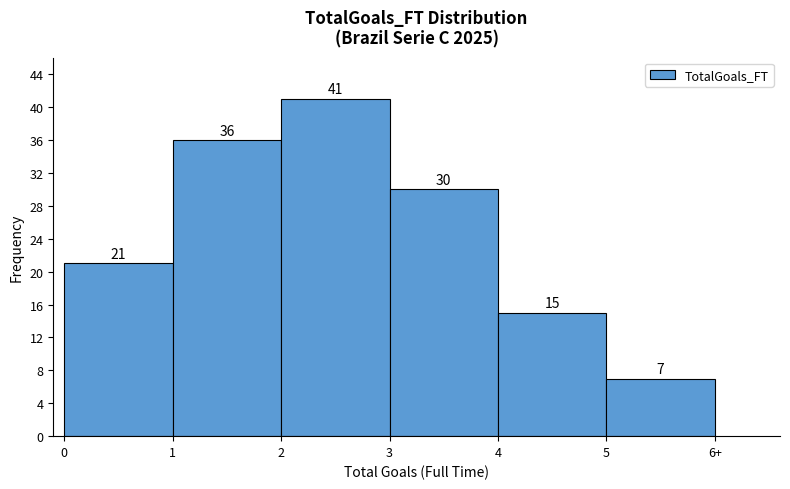

Reading right to left, list all the values displayed in this chart.

7	15	30	41	36	21